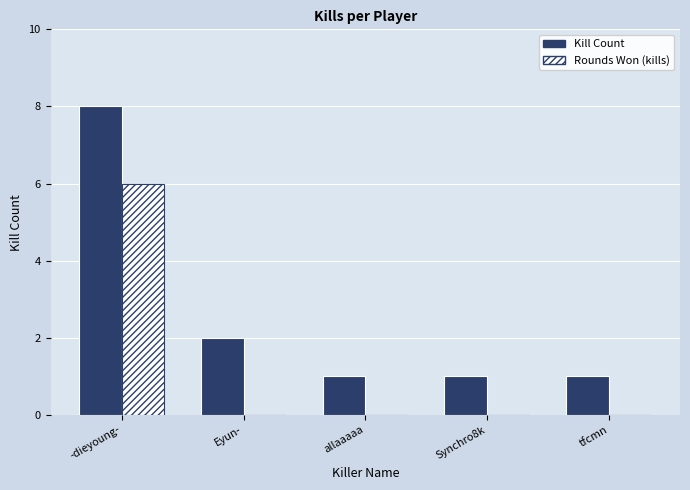

How many groups of bars are there?

5